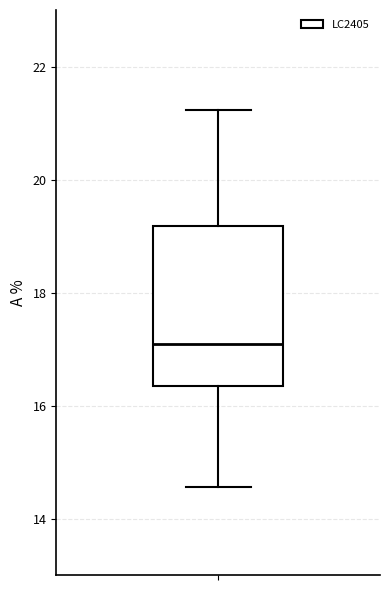

Read this box plot against the y-axis: the position of the median line, the range covered by the box, and the ends of both whiskers. The values are not printed on the chart, so give them approximately, as read against the axis.

median 17.0, box 16.4 to 19.2, whiskers 14.6 to 21.2